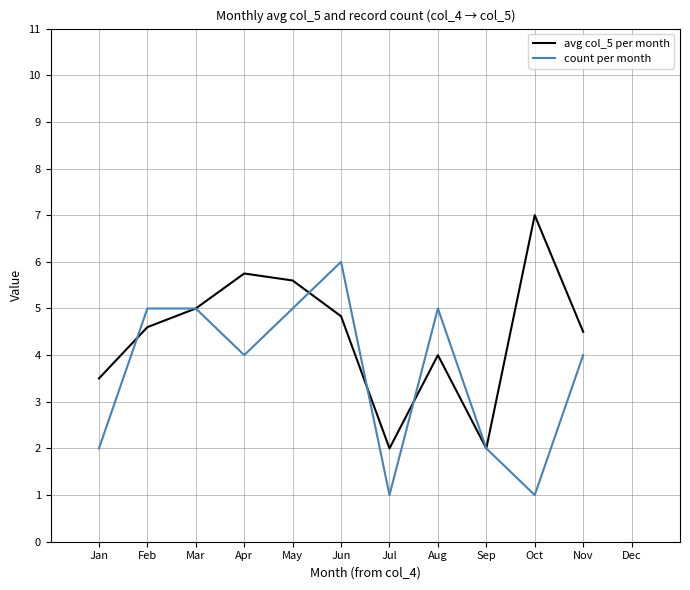

True or false: count per month and avg col_5 per month cross at least once.

True